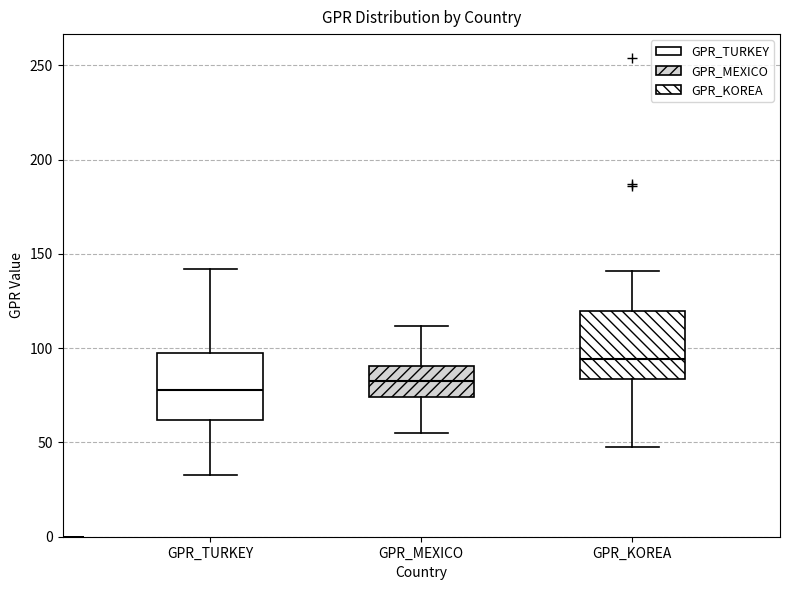

Reading left to right, transcribe this box plot: for each box, give where its median line is, the range the box spans, and where its two whiskers end, as read against the y-axis. The values are not printed on the chart, so give them approximately, as read against the axis.

GPR_TURKEY: median 80, box 60 to 100, whiskers 35 to 140
GPR_MEXICO: median 80, box 75 to 90, whiskers 55 to 110
GPR_KOREA: median 95, box 85 to 120, whiskers 50 to 140